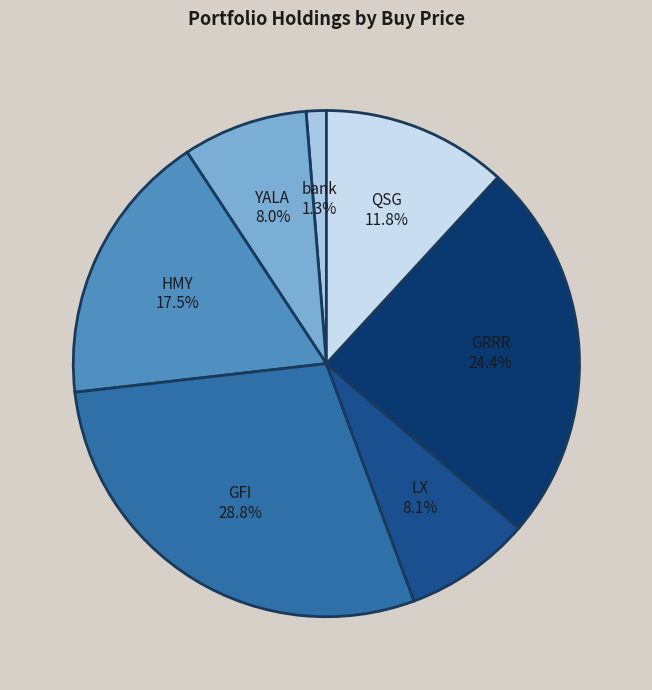

To the nearest percent, what is the combined percentage of YALA and GFI?

37%